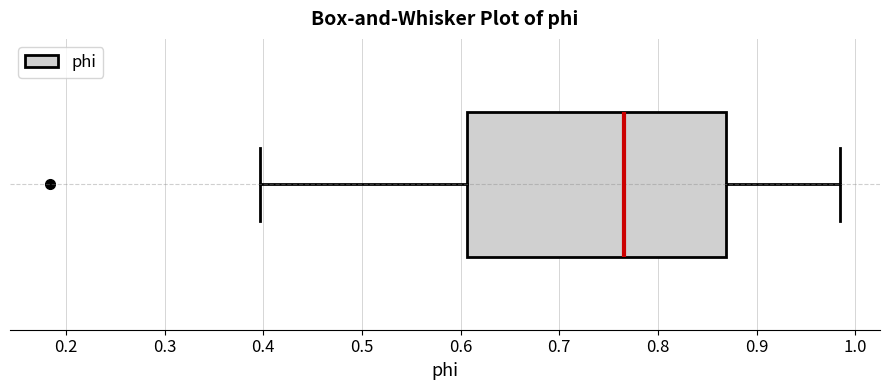

Transcribe this box plot: give where the median line is, the range the box spans, and where the two whiskers end, as read against the x-axis. The values are not printed on the chart, so give them approximately, as read against the axis.

median 0.77, box 0.61 to 0.87, whiskers 0.40 to 0.99